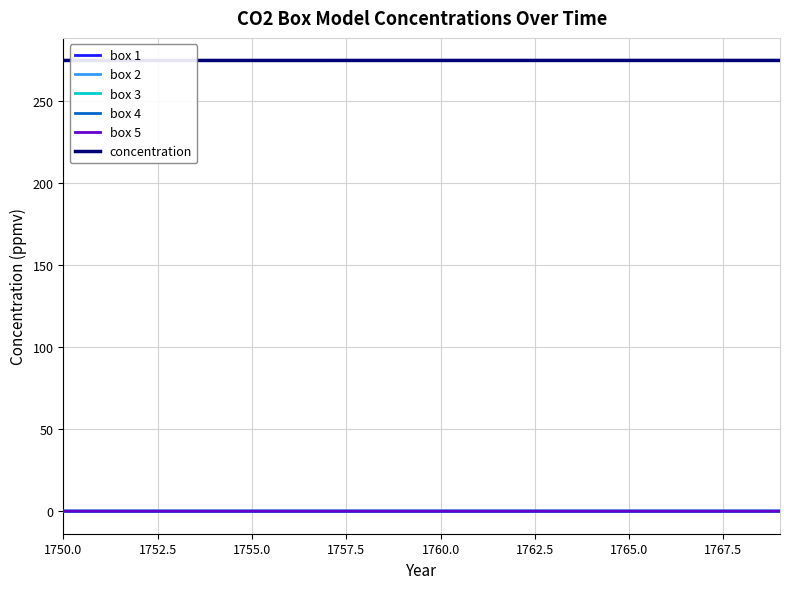

At which label does concentration reach its minimum?

1750.0